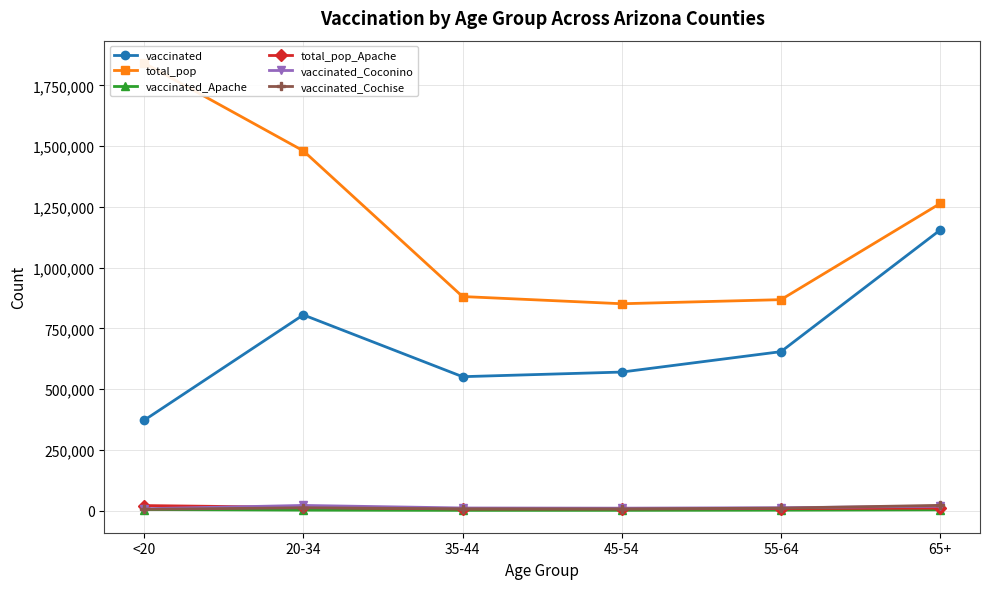

Which series has the largest range (max minus min)?

total_pop